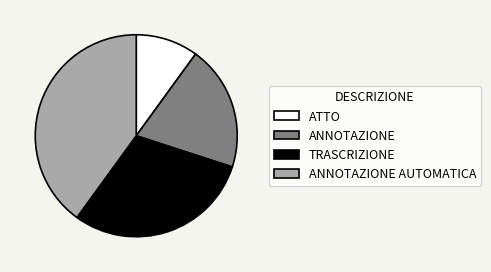

Rank the categories by value from highest to lowest.

ANNOTAZIONE AUTOMATICA, TRASCRIZIONE, ANNOTAZIONE, ATTO